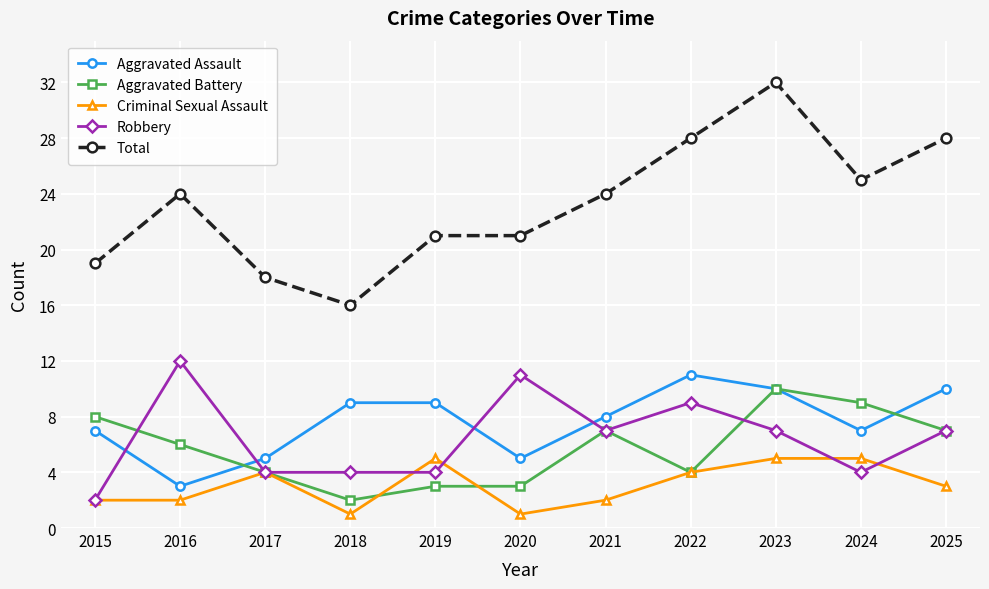

Reading left to right, transcribe all the data shown in this chart.

Aggravated Assault: 7	3	5	9	9	5	8	11	10	7	10
Aggravated Battery: 8	6	4	2	3	3	7	4	10	9	7
Criminal Sexual Assault: 2	2	4	1	5	1	2	4	5	5	3
Robbery: 2	12	4	4	4	11	7	9	7	4	7
Total: 19	24	18	16	21	21	24	28	32	25	28